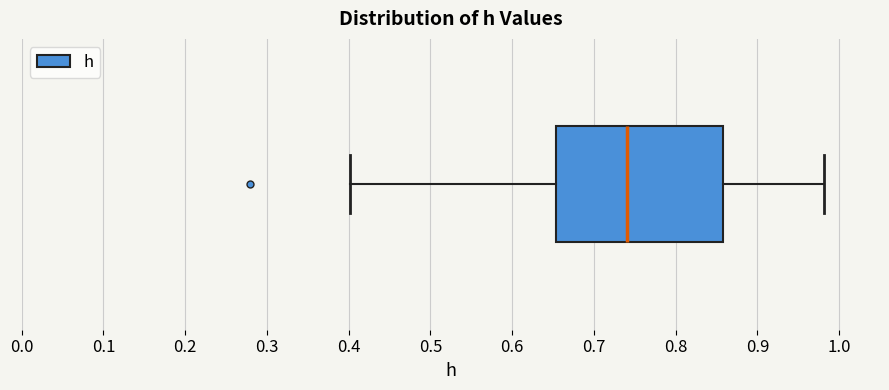

Read this box plot against the x-axis: the position of the median line, the range covered by the box, and the ends of both whiskers. The values are not printed on the chart, so give them approximately, as read against the axis.

median 0.74, box 0.65 to 0.86, whiskers 0.40 to 0.98